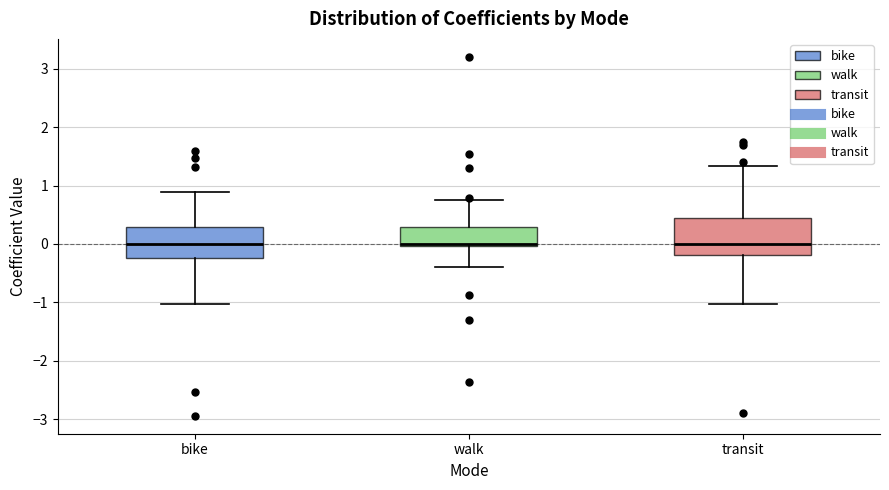

Reading left to right, read every box against the y-axis: the position of its median line, the range the box covers, and the ends of its whiskers. The values are not printed on the chart, so give them approximately, as read against the axis.

bike: median 0.0, box -0.2 to 0.3, whiskers -1.0 to 0.9
walk: median 0.0, box 0.0 to 0.3, whiskers -0.4 to 0.7
transit: median 0.0, box -0.2 to 0.4, whiskers -1.0 to 1.3